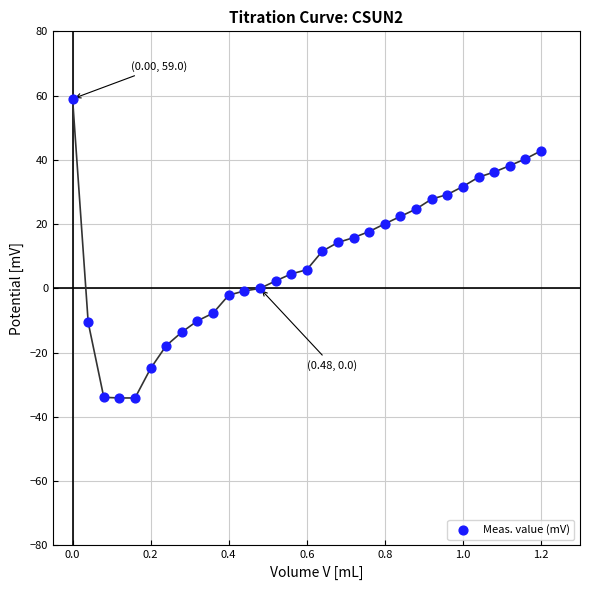

What is the range of Y values (max minus min)?

93.1